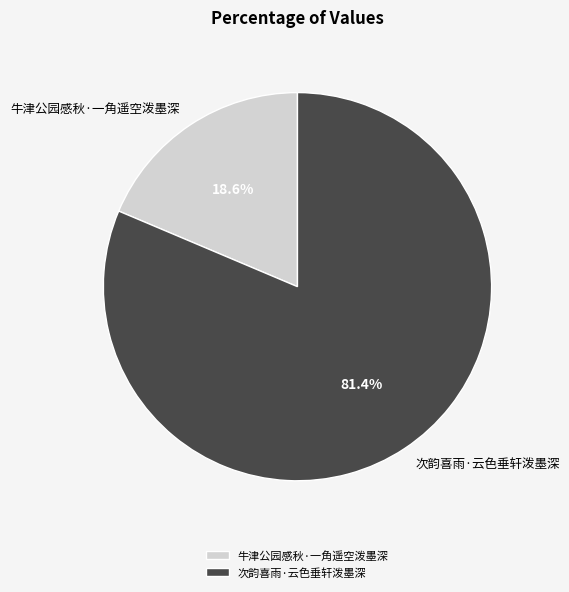

Which slice is the smallest?

牛津公园感秋·一角遥空泼墨深